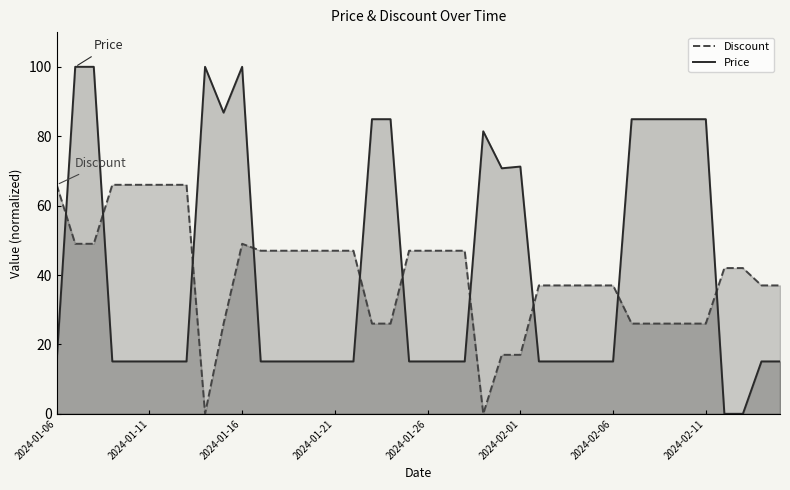

List the labels in order of Discount value, smallest first.

2024-01-14, 2024-01-30, 2024-01-31, 2024-02-01, 2024-01-15, 2024-01-23, 2024-01-24, 2024-02-07, 2024-02-08, 2024-02-09, 2024-02-10, 2024-02-11, 2024-02-02, 2024-02-03, 2024-02-04, 2024-02-05, 2024-02-06, 2024-02-14, 2024-02-15, 2024-02-12, 2024-02-13, 2024-01-17, 2024-01-18, 2024-01-19, 2024-01-20, 2024-01-21, 2024-01-22, 2024-01-25, 2024-01-26, 2024-01-27, 2024-01-28, 2024-01-07, 2024-01-08, 2024-01-16, 2024-01-06, 2024-01-09, 2024-01-10, 2024-01-11, 2024-01-12, 2024-01-13